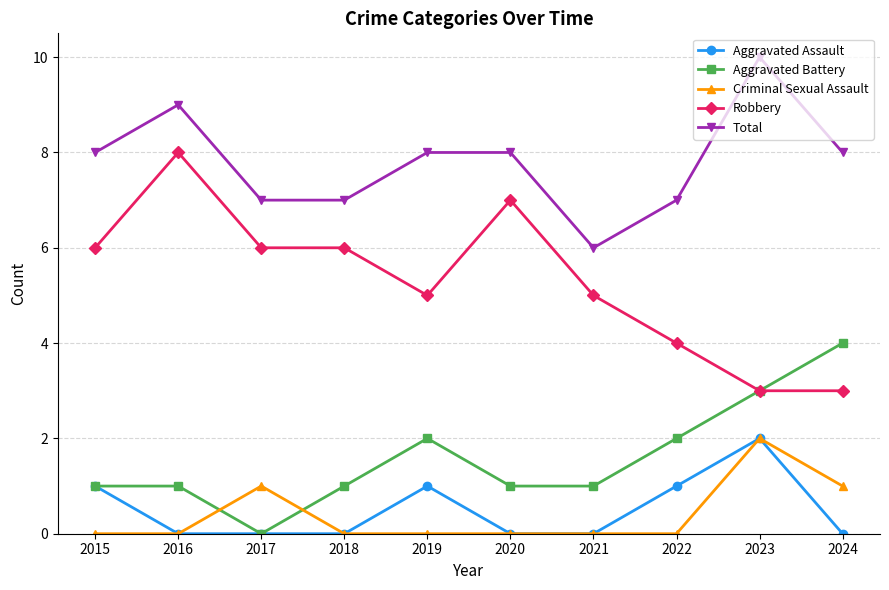

True or false: Robbery has a value of 5 at 2021.

True